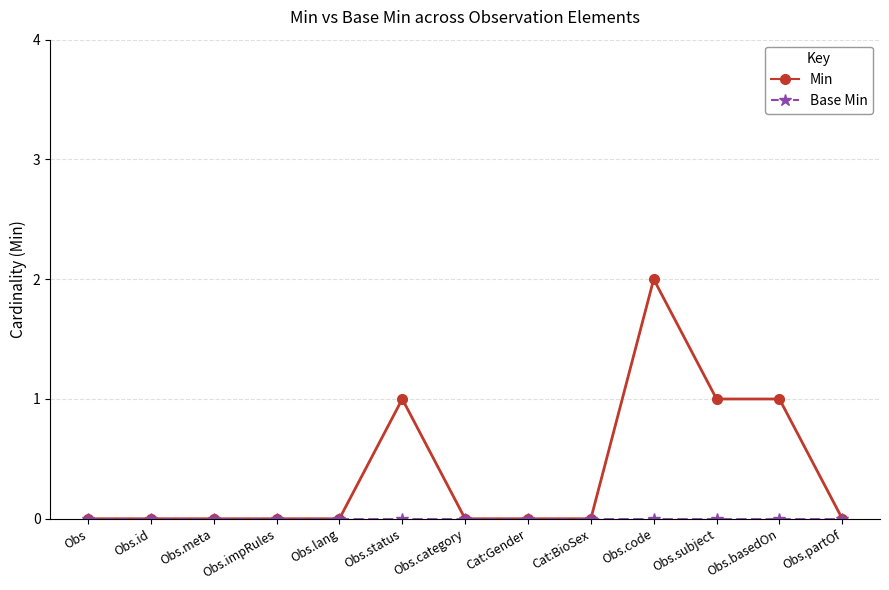

Is this an area chart (filled region under the line)?

No